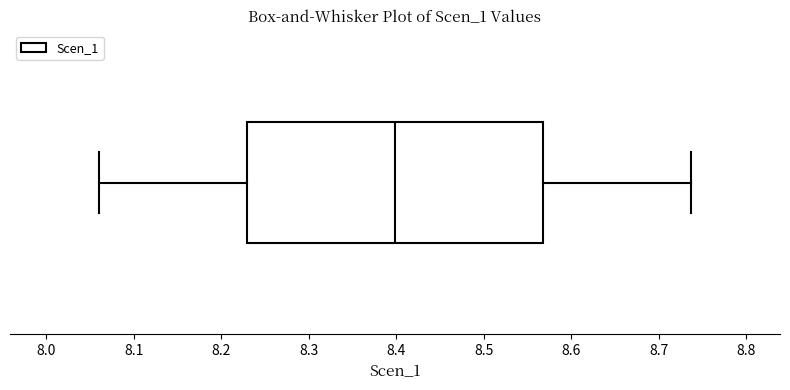

Read this box plot against the x-axis: the position of the median line, the range covered by the box, and the ends of both whiskers. The values are not printed on the chart, so give them approximately, as read against the axis.

median 8.40, box 8.23 to 8.57, whiskers 8.06 to 8.74